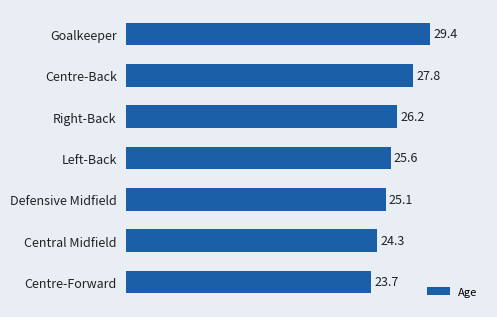

What is the minimum value shown in the chart?

23.7